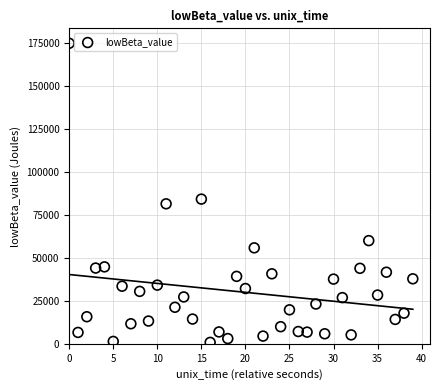

What Y value in the scatter plot is closest to 87715?

84068